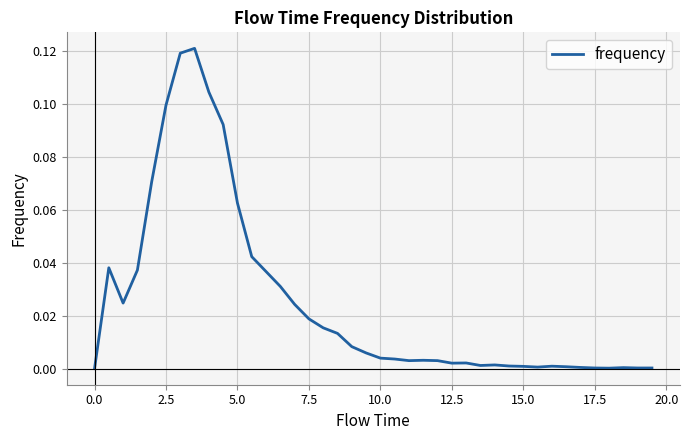

How many lines are shown in the chart?

1